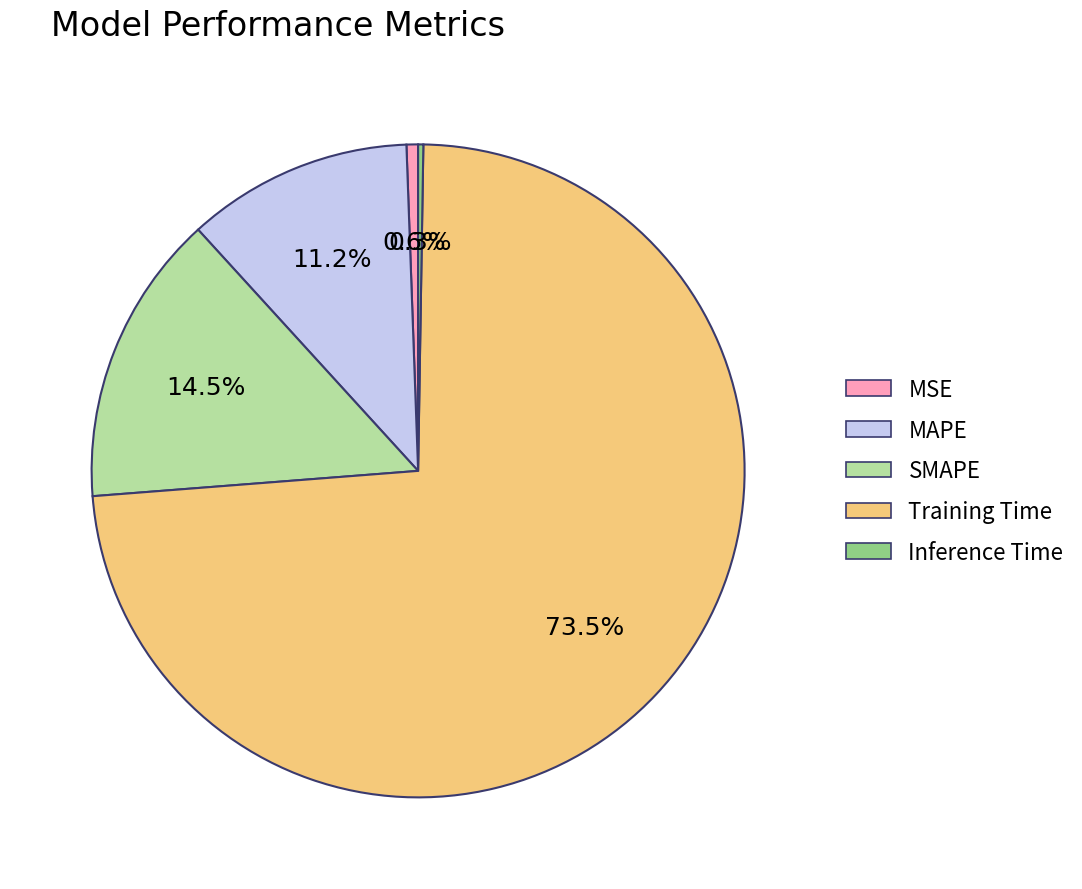

What is the largest slice in the pie chart?

Training Time